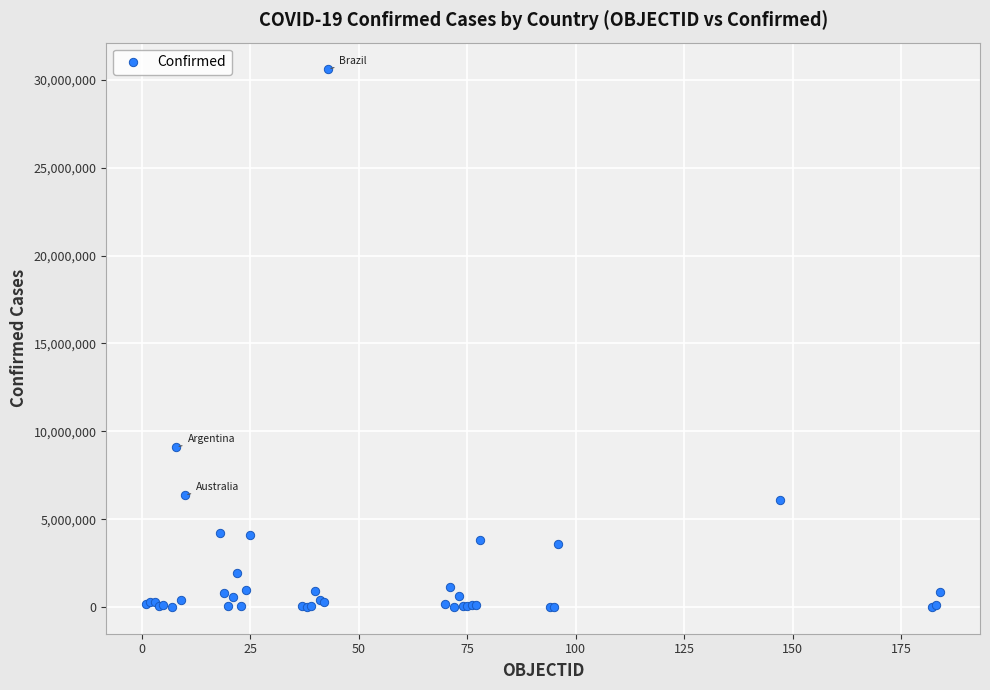

What Y value in the scatter plot is closest to 15300901?

9101319